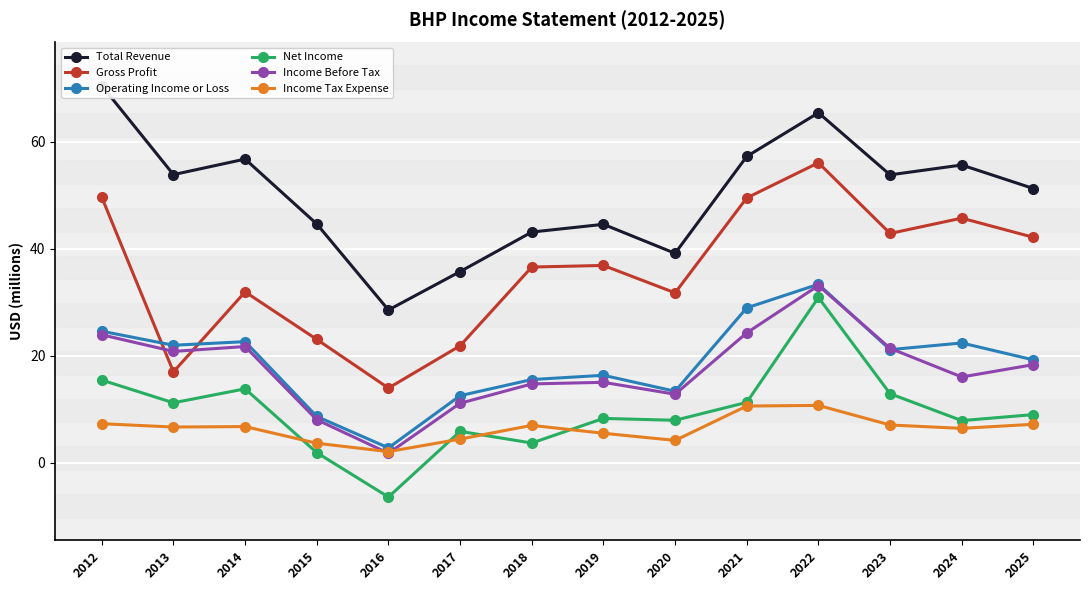

True or false: Income Tax Expense and Operating Income or Loss cross at least once.

False